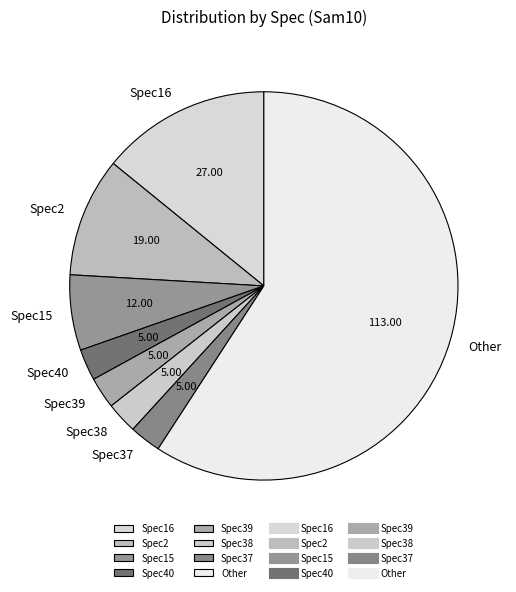

Which has a higher value, Spec37 or Spec15?

Spec15